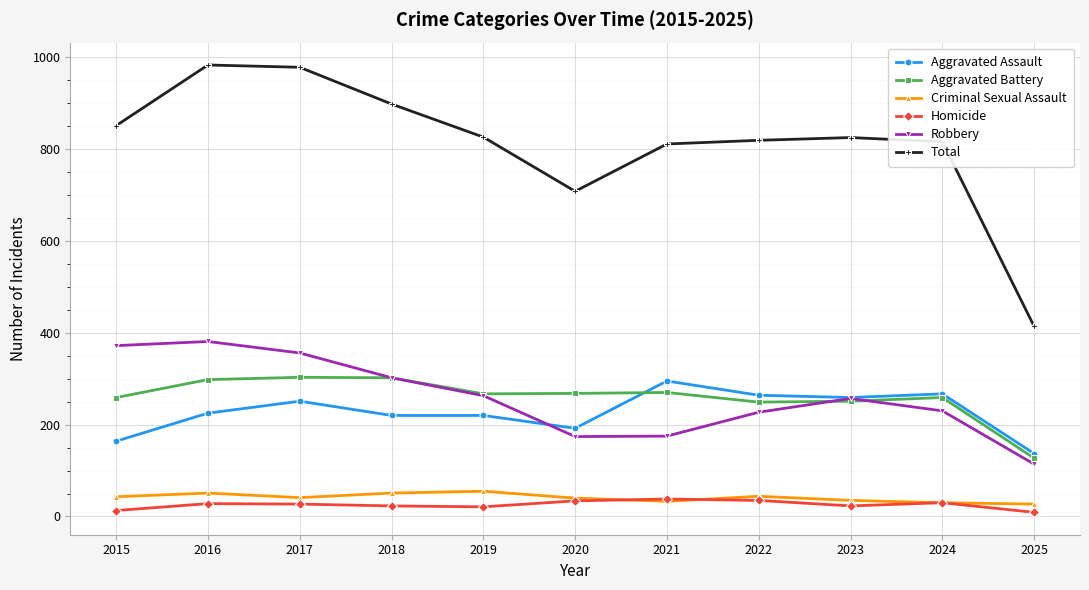

What is the highest value of the Total series?

983